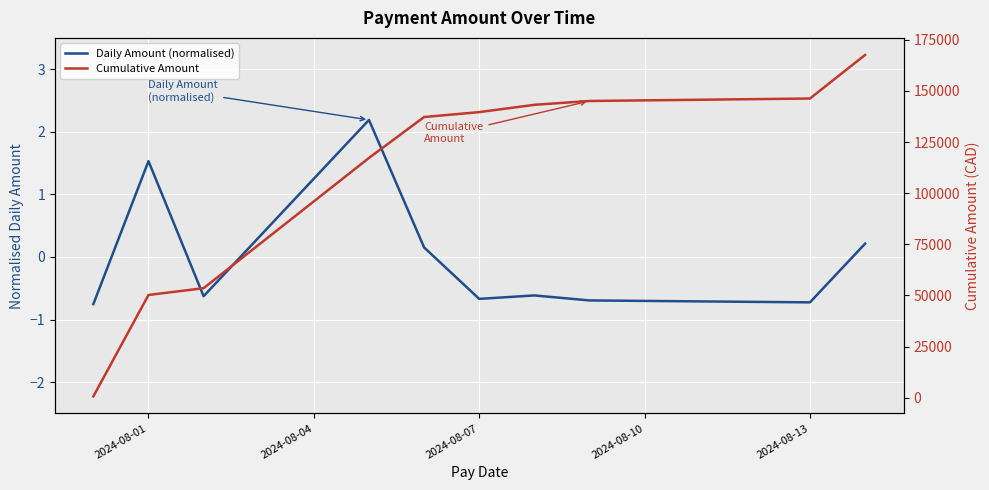

What is the maximum value shown in the chart?

167612.9